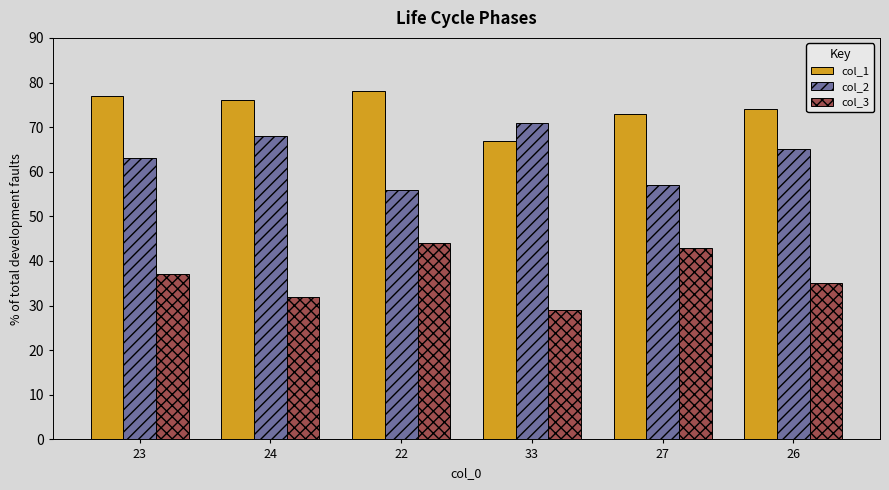

Reading right to left, transcribe all the data shown in this chart.

col_1: 74	73	67	78	76	77
col_2: 65	57	71	56	68	63
col_3: 35	43	29	44	32	37